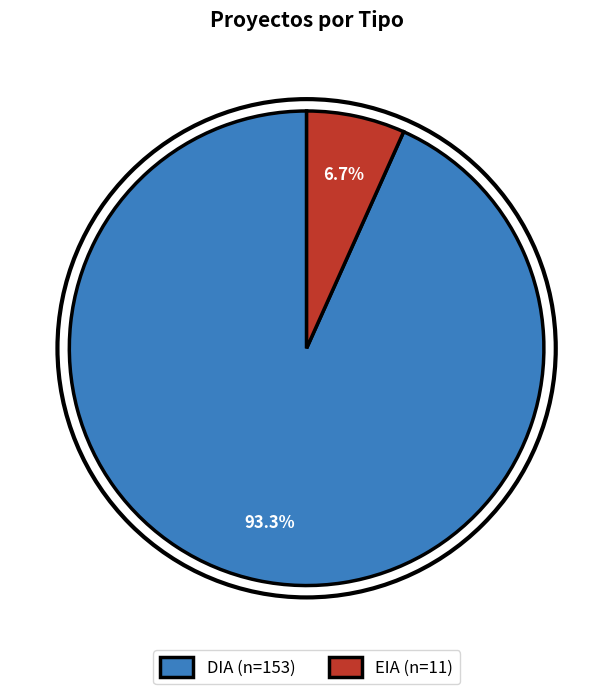

Approximately how many times larger is the value at DIA (n=153) compared to EIA (n=11)?

13.9